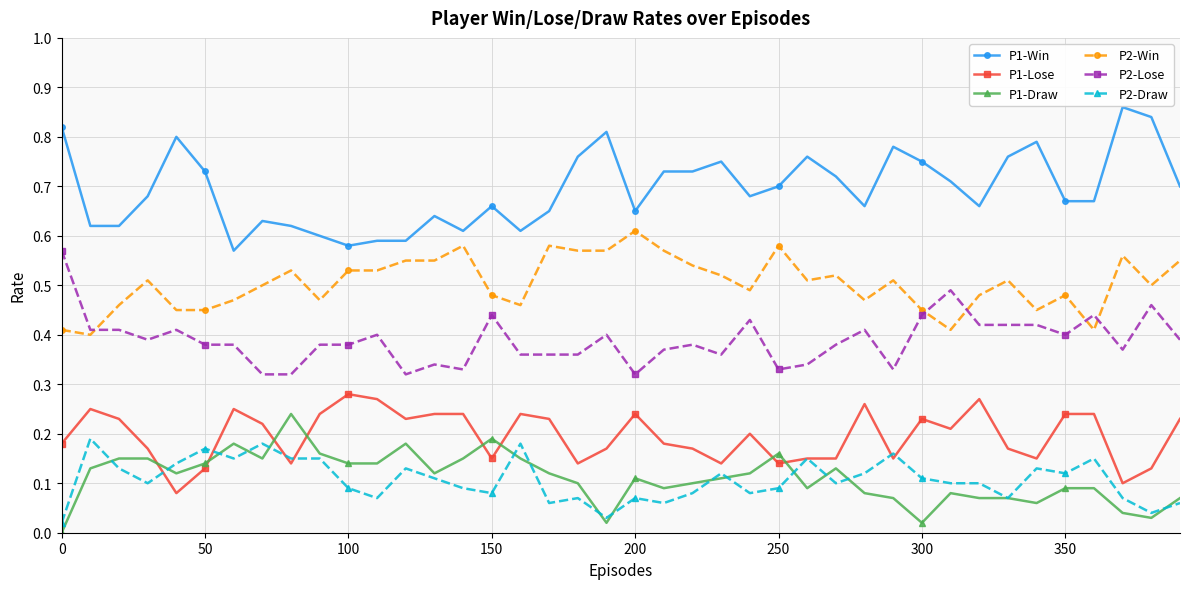

Which series has the largest total across all categories?

P1-Win